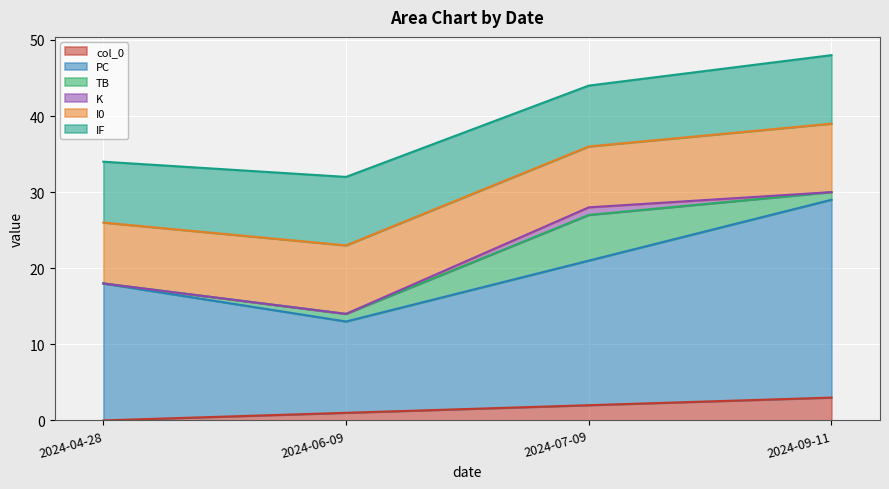

Where is col_0 nearest to the value 1?

2024-06-09